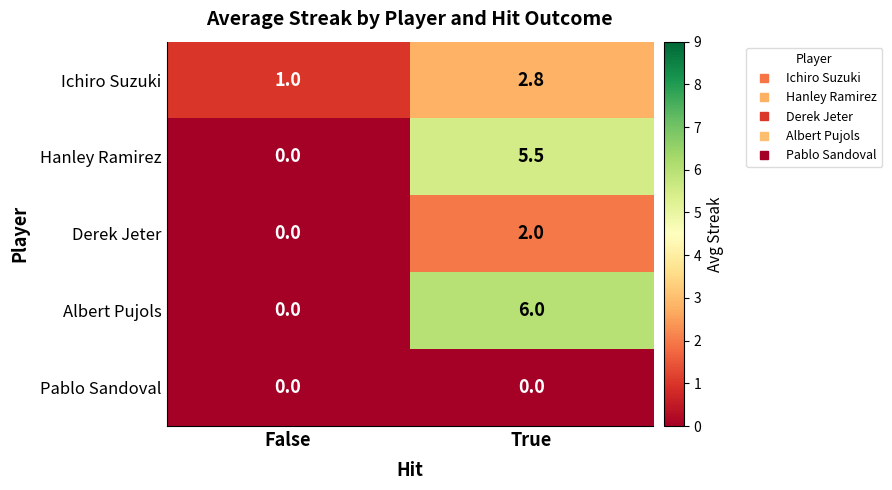

The value of Derek Jeter at True is 3.5. True or false?

False